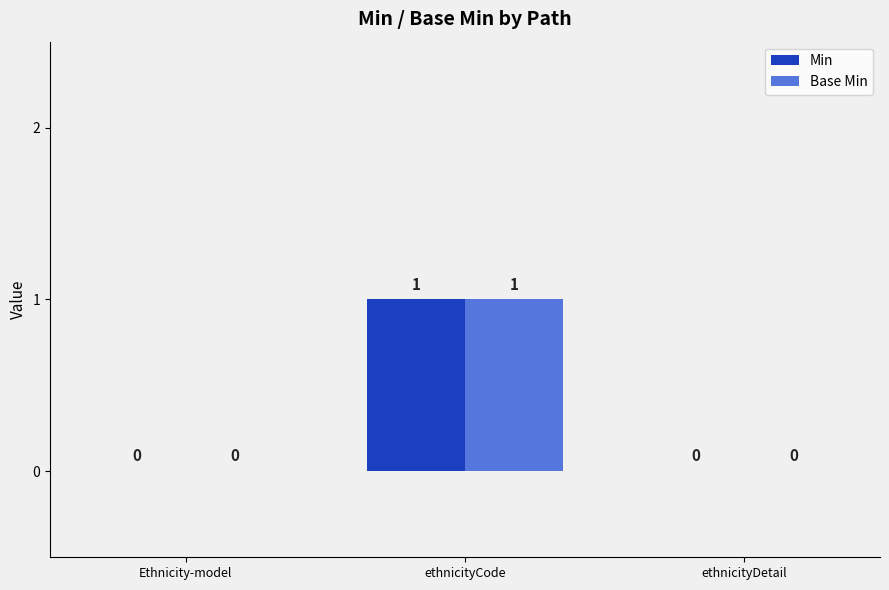

What is the maximum value shown in the chart?

1